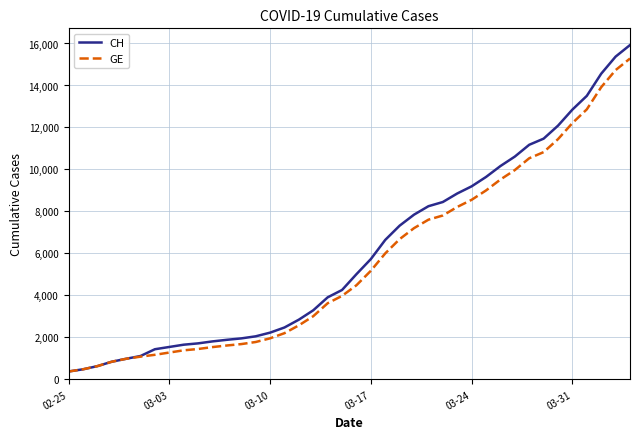

What is the minimum value for CH?

375